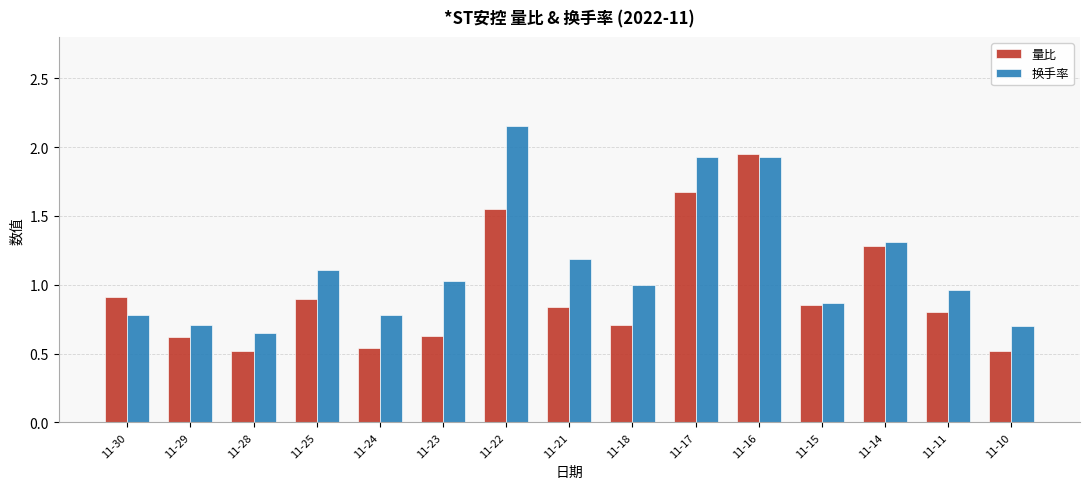

Between 11-23 and 11-17, which series saw the biggest shift?

量比